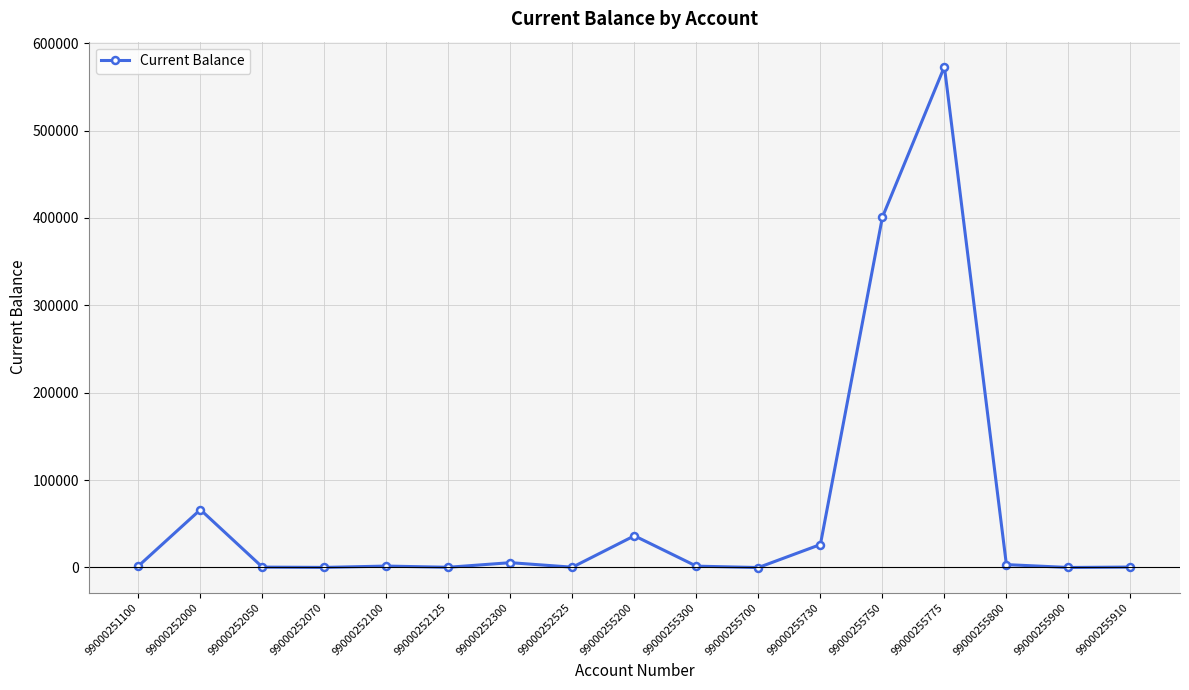

What is the maximum value shown in the chart?

572991.5